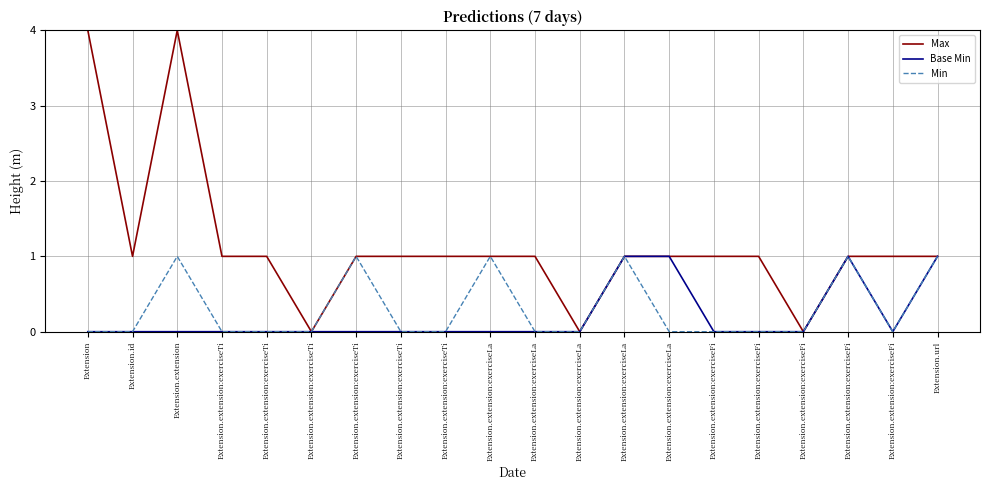

How many lines are shown in the chart?

3